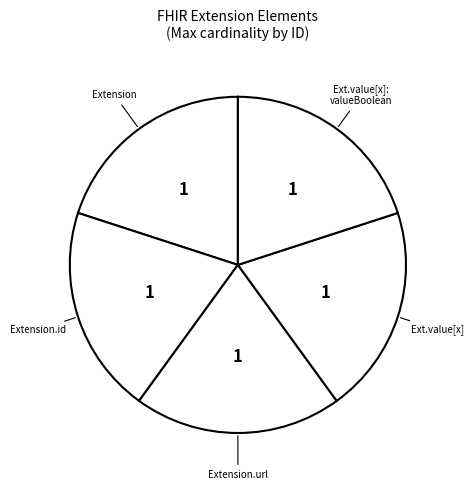

Does any single category account for the majority?

No